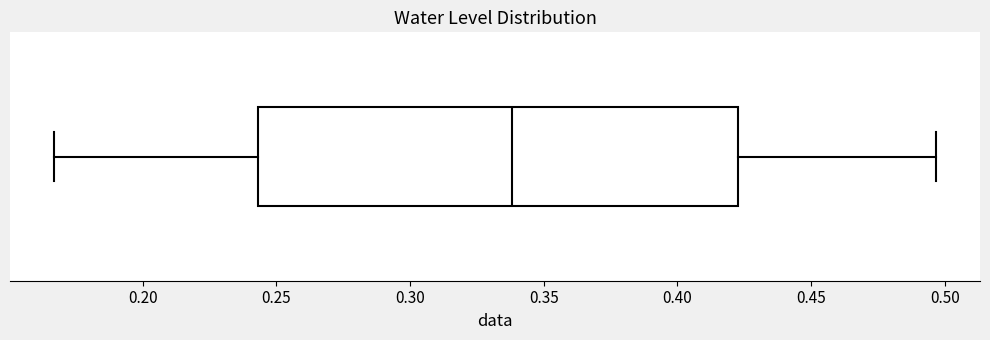

Transcribe this box plot: give where the median line is, the range the box spans, and where the two whiskers end, as read against the x-axis. The values are not printed on the chart, so give them approximately, as read against the axis.

median 0.340, box 0.245 to 0.425, whiskers 0.165 to 0.495